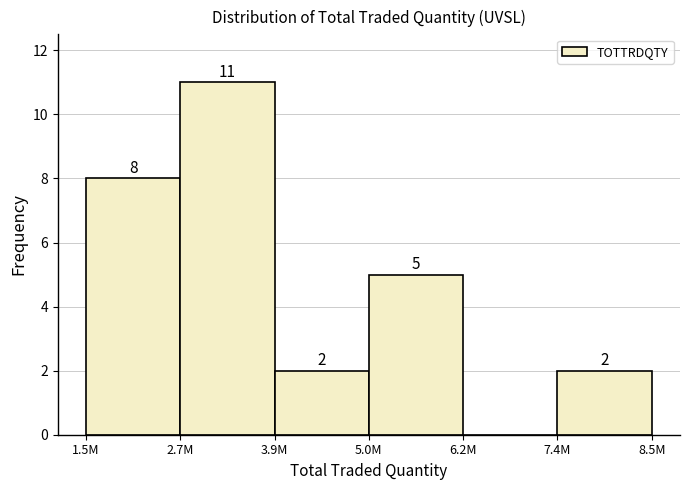

Reading left to right, extract all data points from this chart.

1.5M=8	2.7M=11	3.9M=2	5.0M=5	6.2M=0	7.4M=2